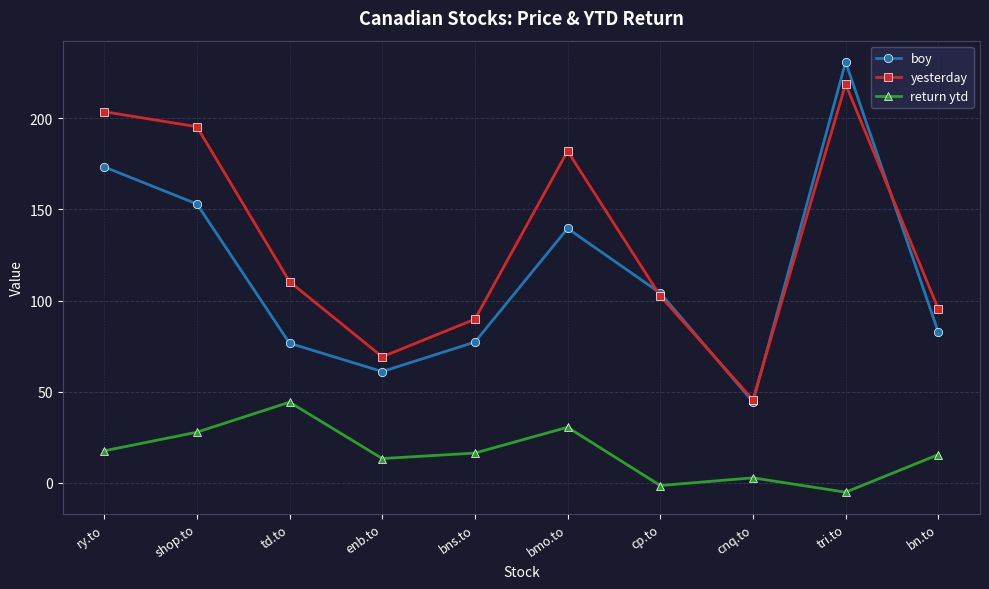

What is the difference between the maximum and minimum values in the boy series?

186.4